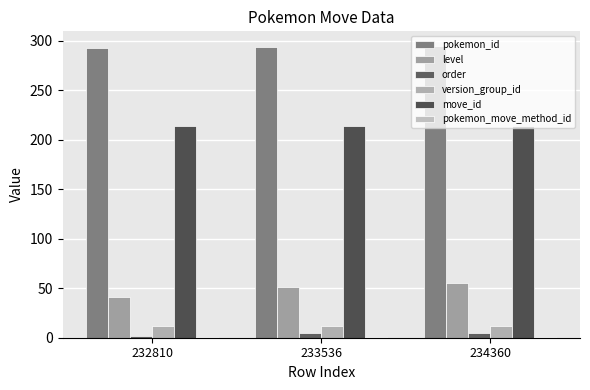

At how many categories does at least one series exceed 175?

3